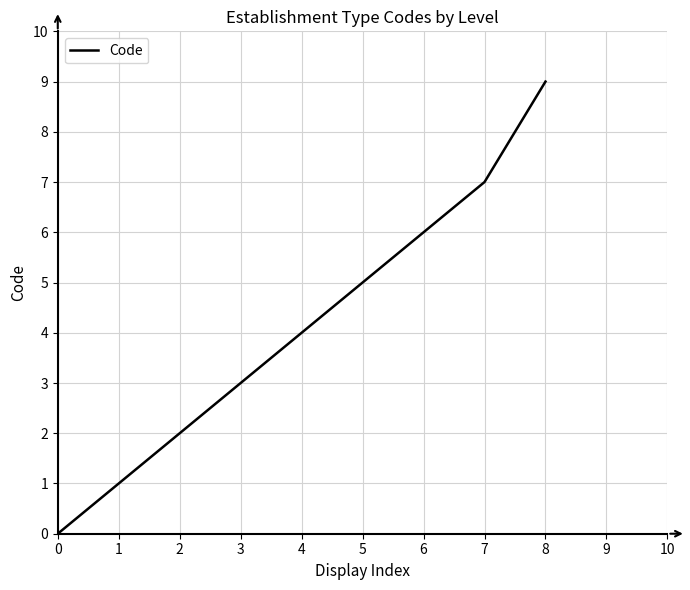

What is the sum of all values?

37